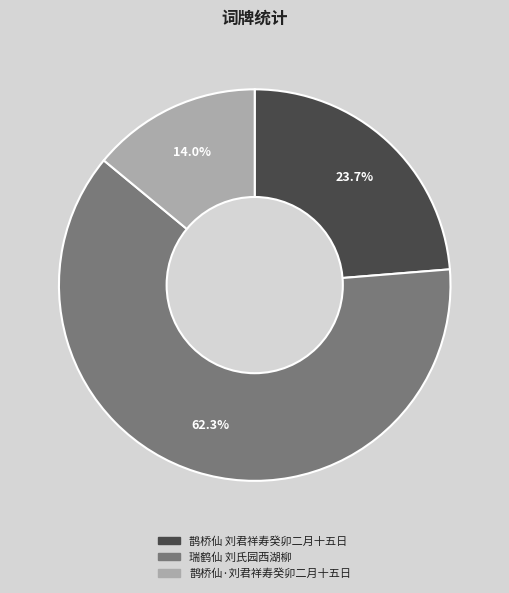

What is the ratio of the value at 鹊桥仙·刘君祥寿癸卯二月十五日 to the value at 鹊桥仙 刘君祥寿癸卯二月十五日?

0.6